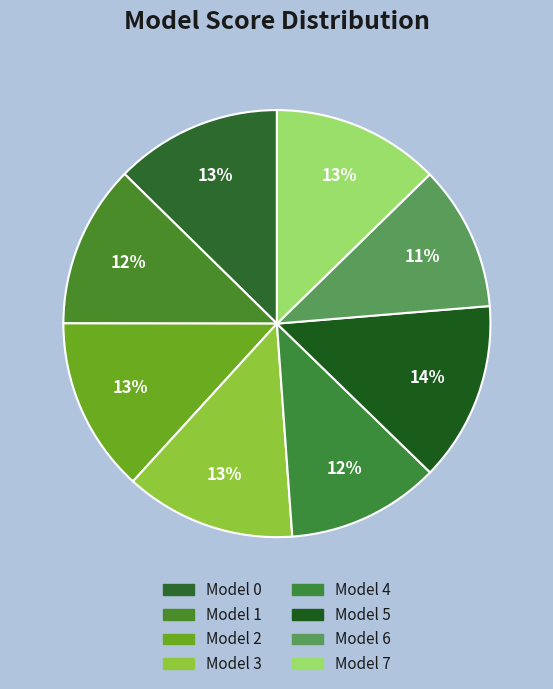

Is it true that Model 2 is 13% of the pie?

True